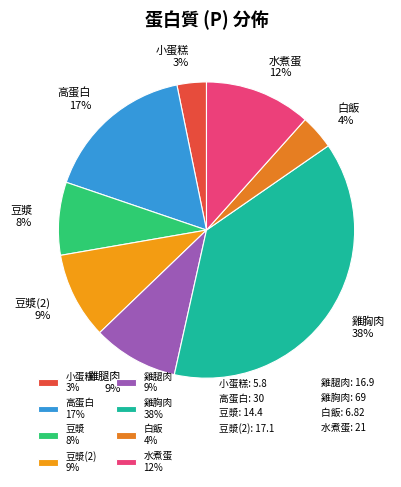

Approximately how many times larger is the value at 小蛋糕 3% compared to 雞腿肉 9%?

0.3